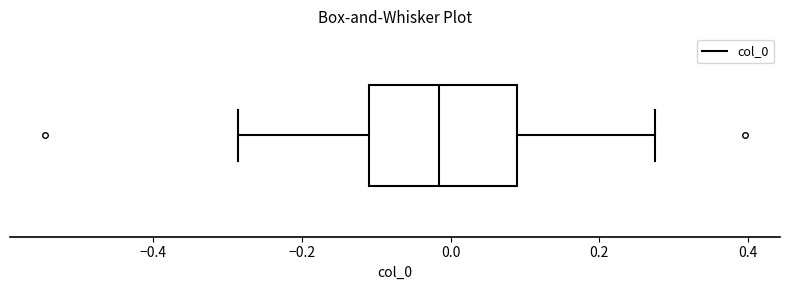

Read this box plot against the x-axis: the position of the median line, the range covered by the box, and the ends of both whiskers. The values are not printed on the chart, so give them approximately, as read against the axis.

median -0.02, box -0.10 to 0.08, whiskers -0.28 to 0.28